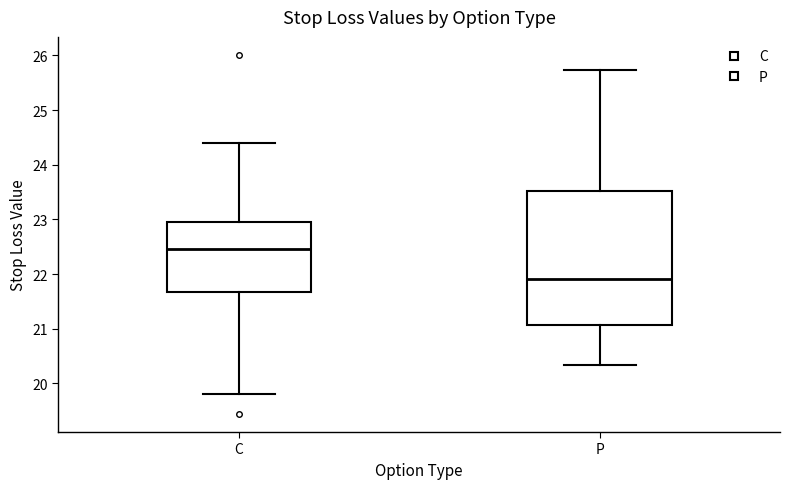

Reading left to right, read every box against the y-axis: the position of its median line, the range the box covers, and the ends of its whiskers. The values are not printed on the chart, so give them approximately, as read against the axis.

C: median 22.5, box 21.7 to 23.0, whiskers 19.8 to 24.4
P: median 21.9, box 21.1 to 23.5, whiskers 20.3 to 25.7